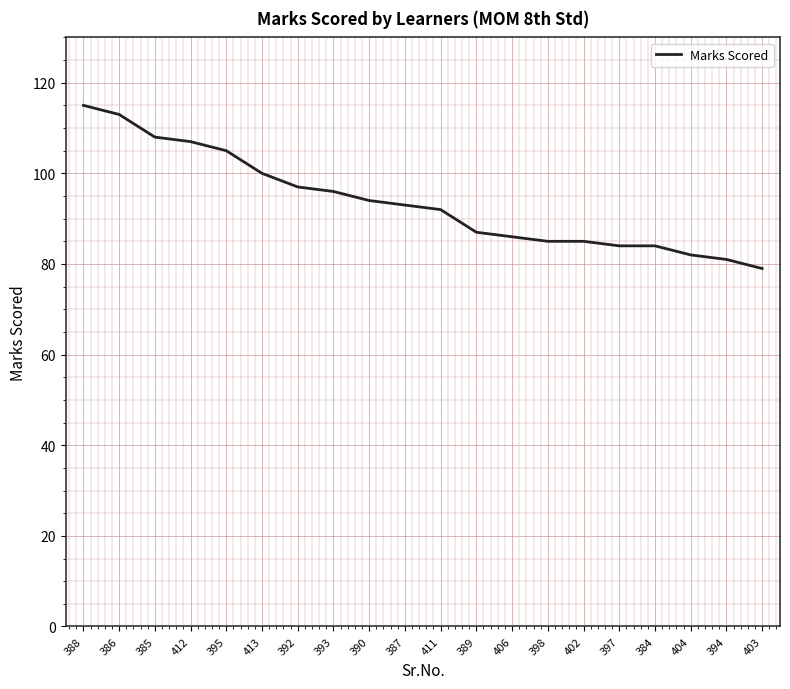

What is the change in value from 412 to 398?

-22